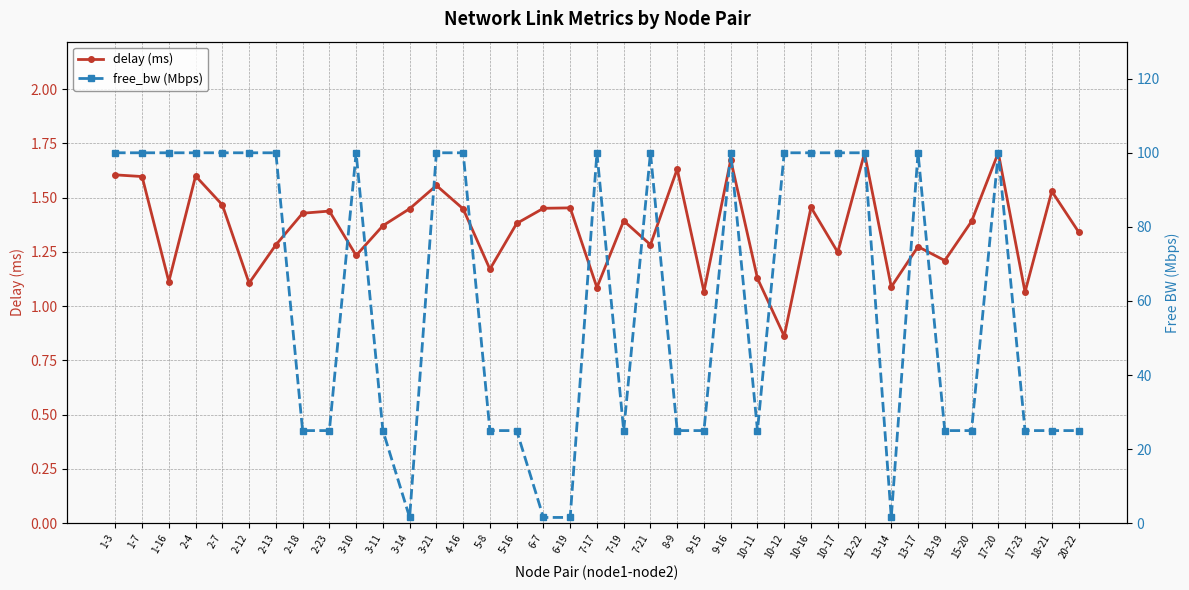

At which label is free_bw (Mbps) closest to 50?

5-16